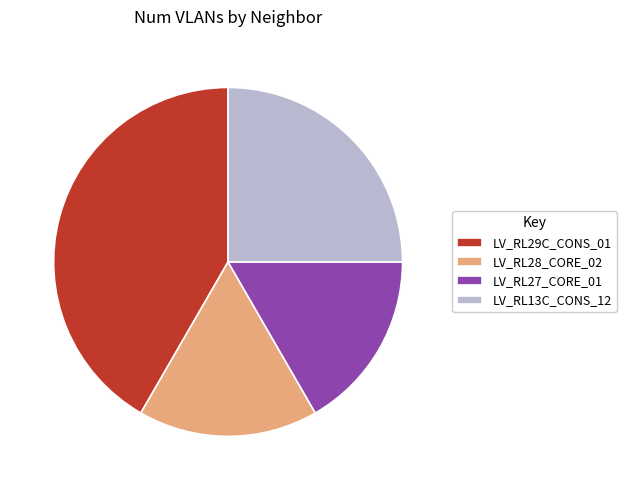

Combined, do LV_RL28_CORE_02 and LV_RL13C_CONS_12 account for over 50%?

No